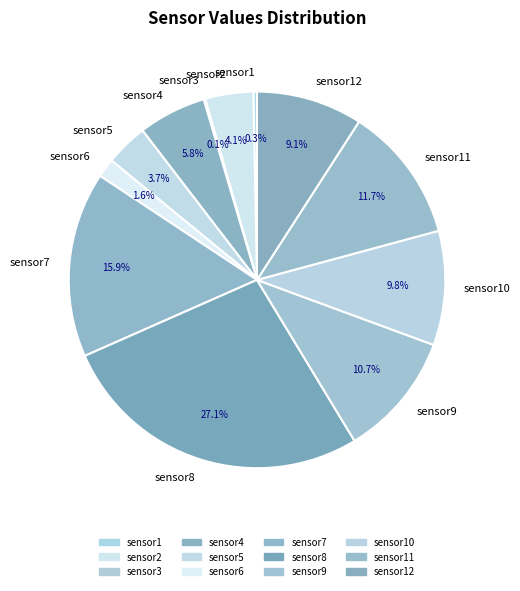

To the nearest percent, what is the average slice percentage?

8%